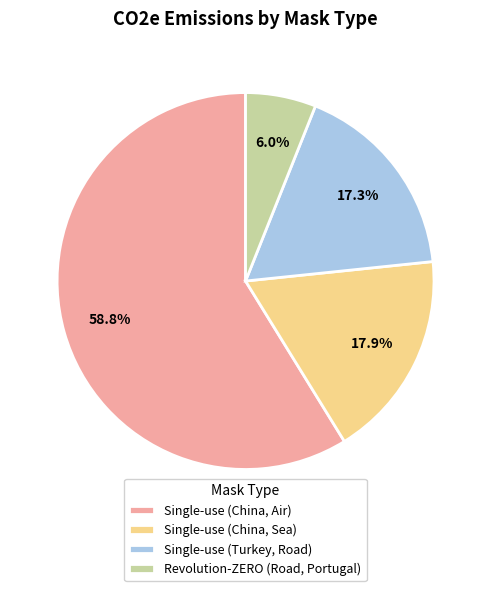

Between Revolution-ZERO (Road, Portugal) and Single-use (China, Air), which is larger?

Single-use (China, Air)